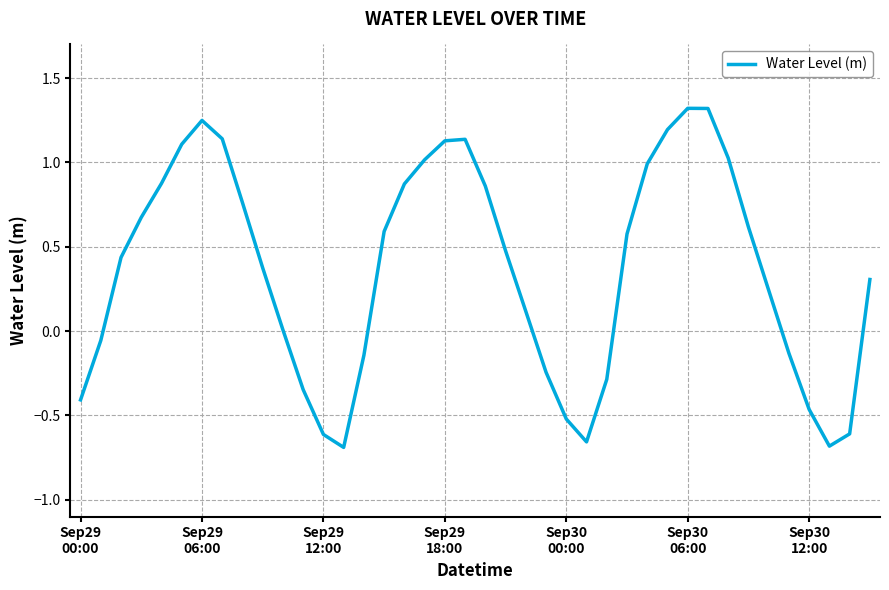

What is the maximum value shown in the chart?

1.3